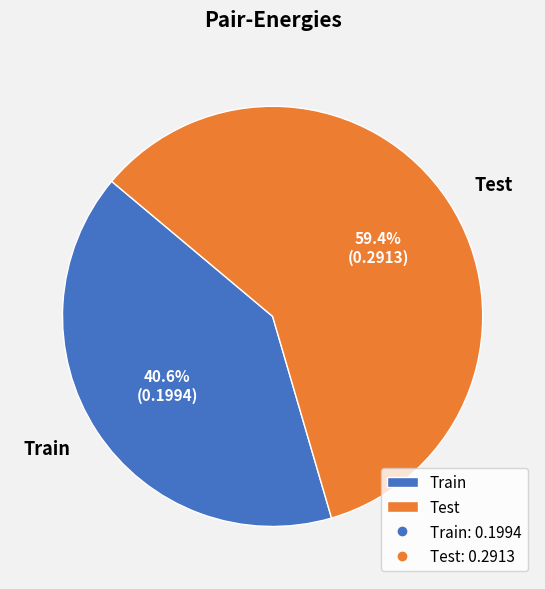

How many segments does this pie chart have?

2